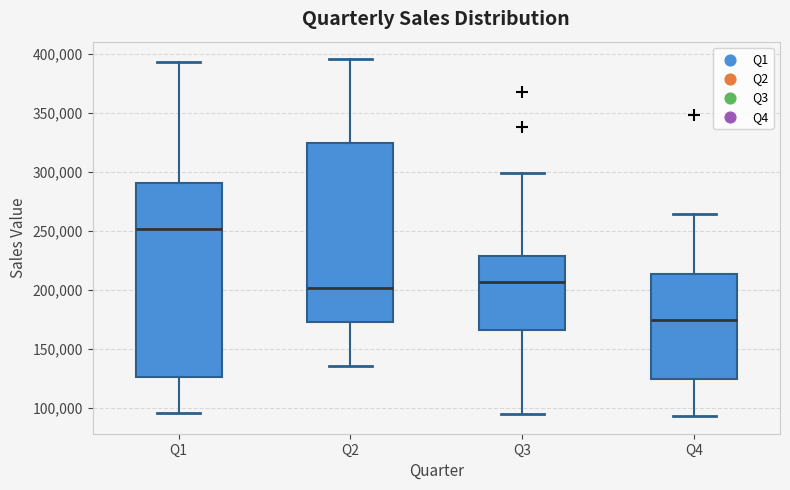

Comparing the boxes themselves (not the whiskers), which one is the tallest?

Q1